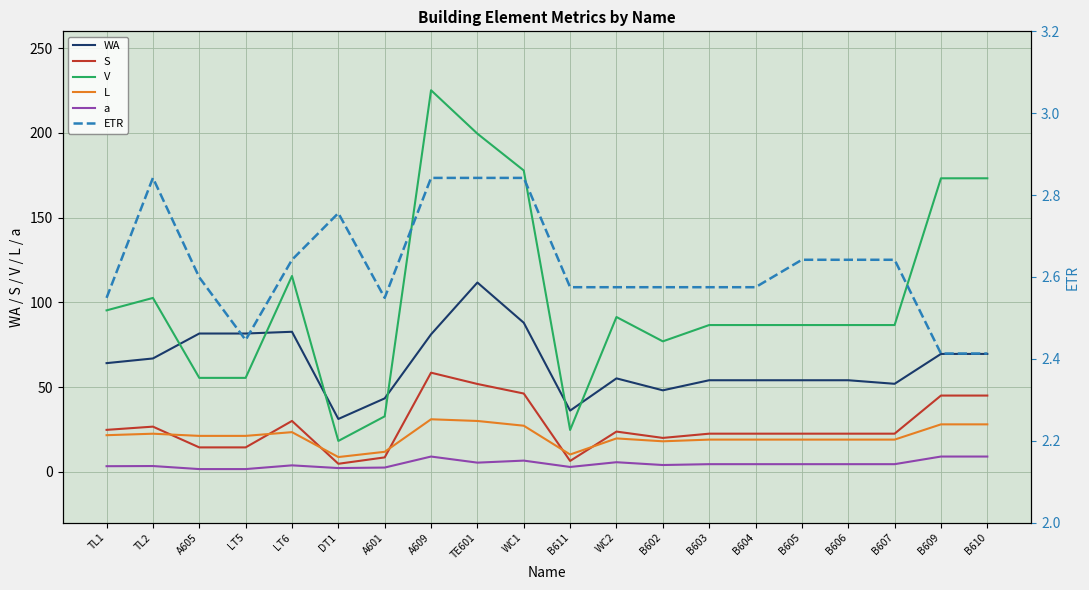

Which series has the largest total across all categories?

V